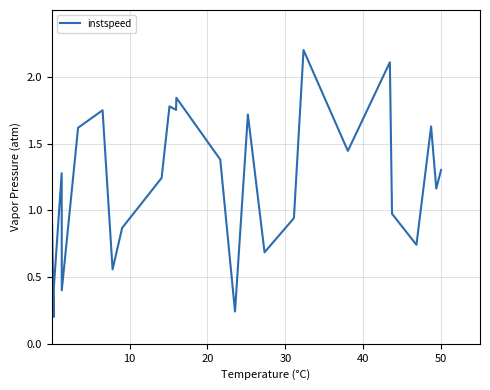

What is the greatest value displayed?

2.2